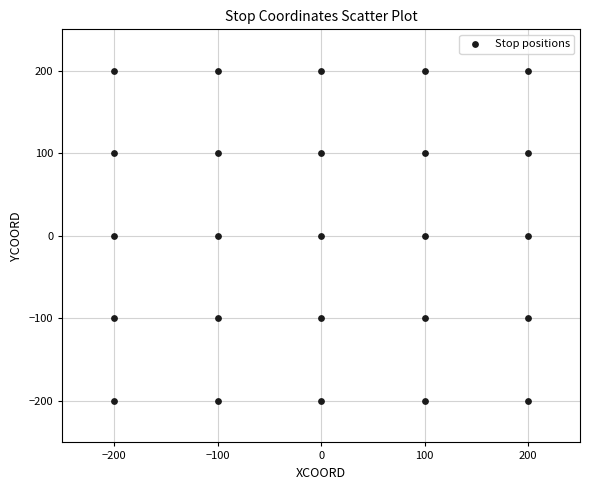

What is the range of X values (max minus min)?

400